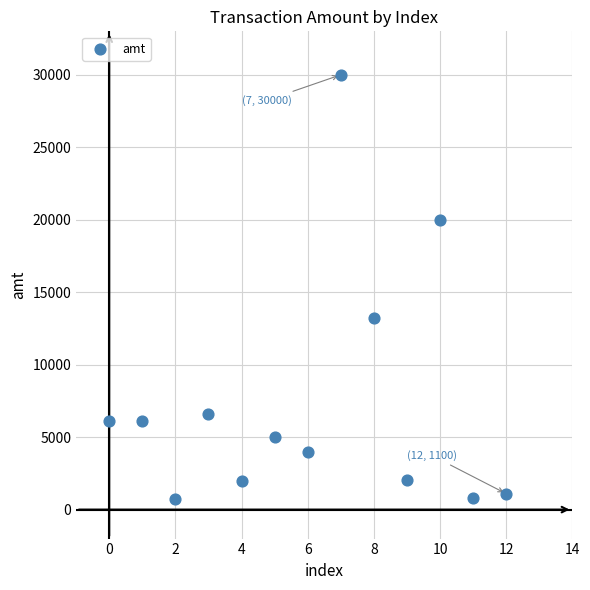

What is the range of Y values (max minus min)?

29240